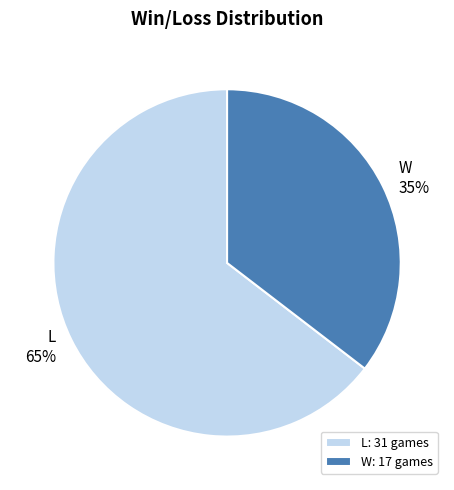

Is the sum of L and W greater than half?

Yes